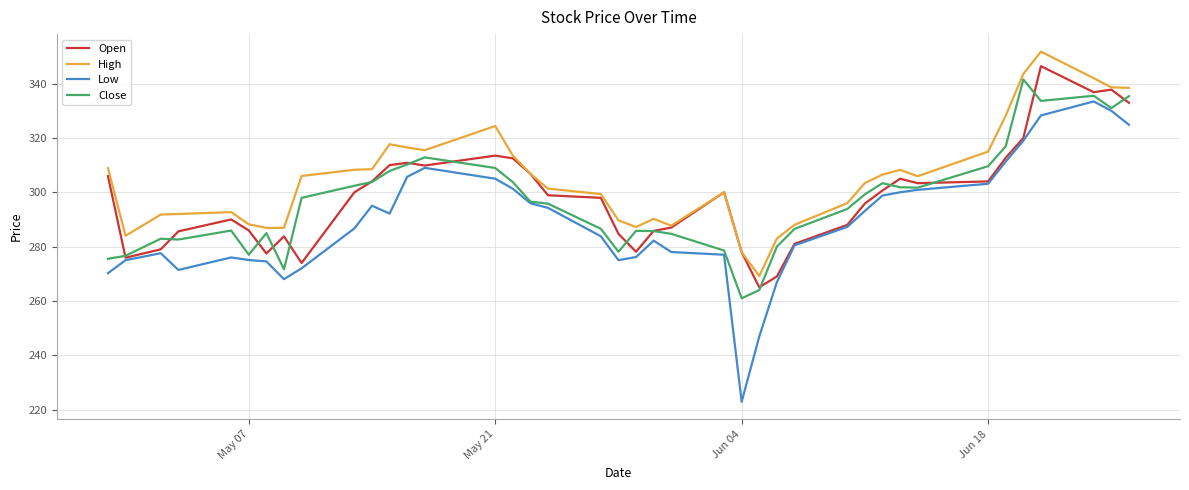

Which series has the widest spread of values?

Low